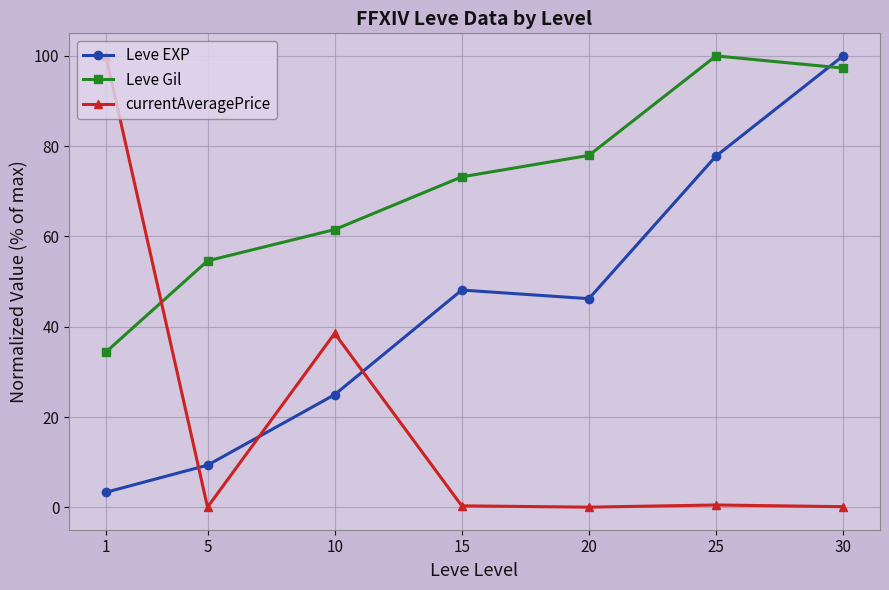

What is the minimum value for Leve Gil?

34.4